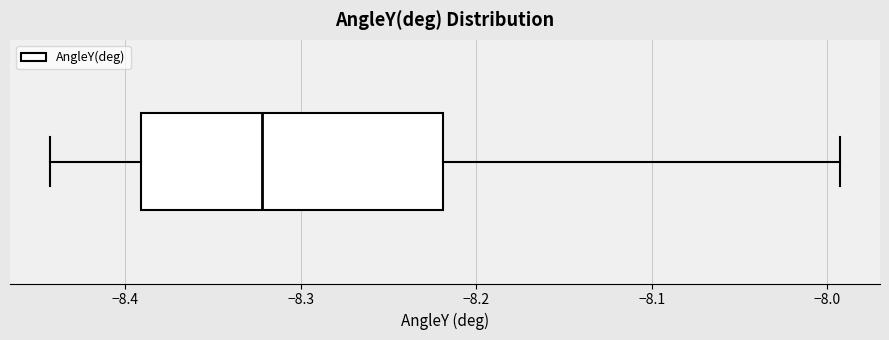

Transcribe this box plot: give where the median line is, the range the box spans, and where the two whiskers end, as read against the x-axis. The values are not printed on the chart, so give them approximately, as read against the axis.

median -8.32, box -8.39 to -8.22, whiskers -8.44 to -7.99